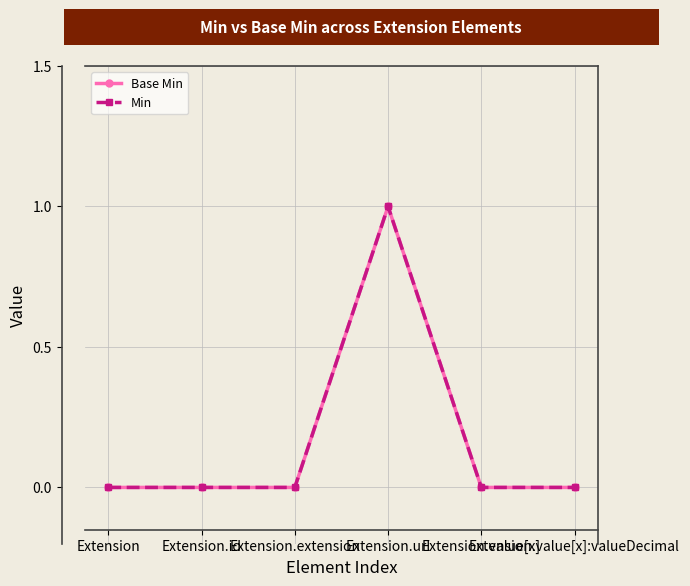

Between Extension.id and Extension.value[x], which series saw the biggest shift?

Base Min